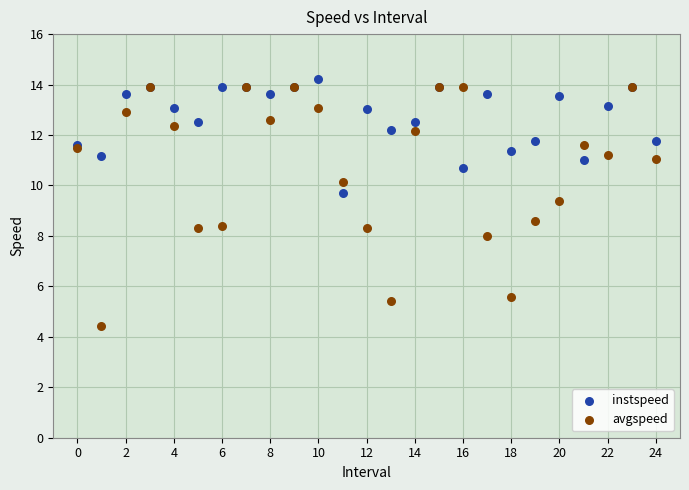

Which series contains the highest Y value?

instspeed